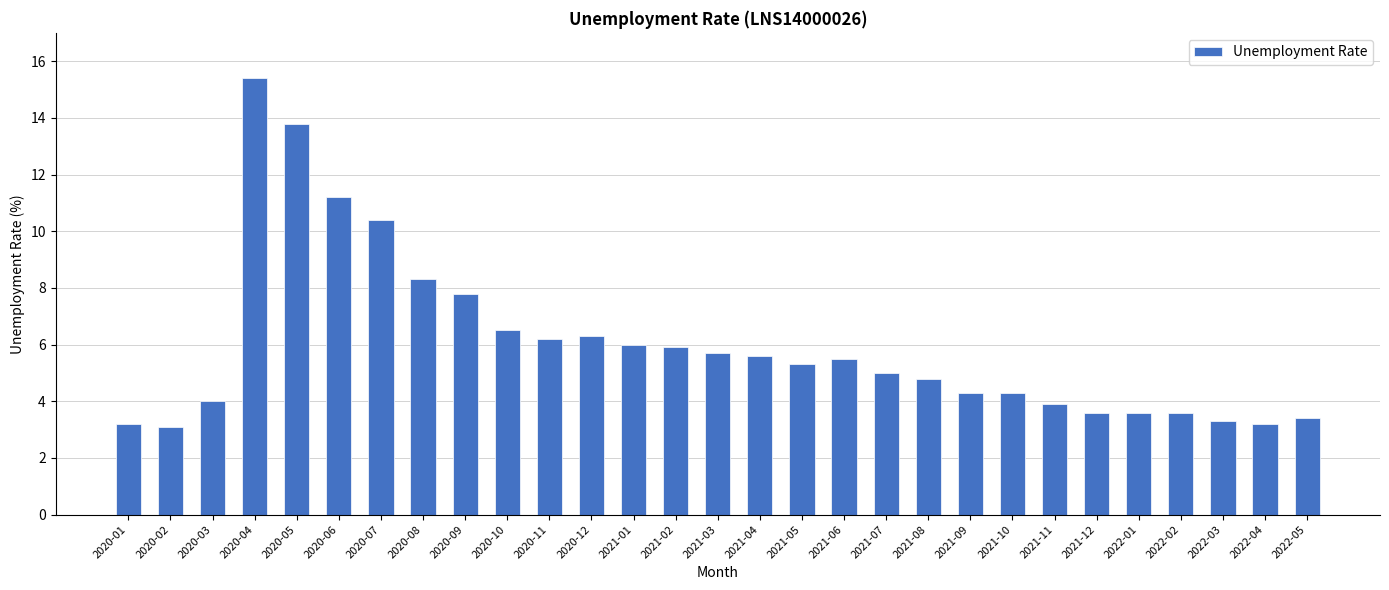

What is the sum of all values?

173.2